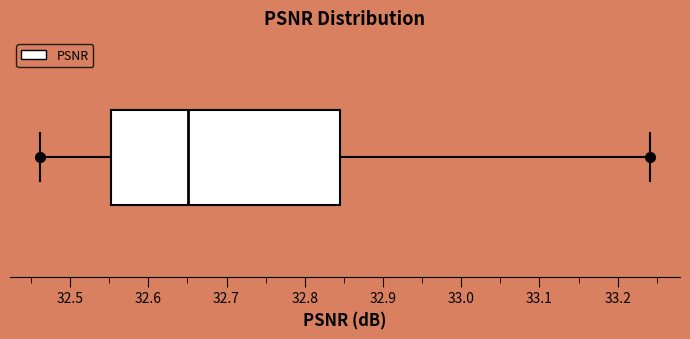

Transcribe this box plot: give where the median line is, the range the box spans, and where the two whiskers end, as read against the x-axis. The values are not printed on the chart, so give them approximately, as read against the axis.

median 32.65, box 32.55 to 32.85, whiskers 32.46 to 33.24